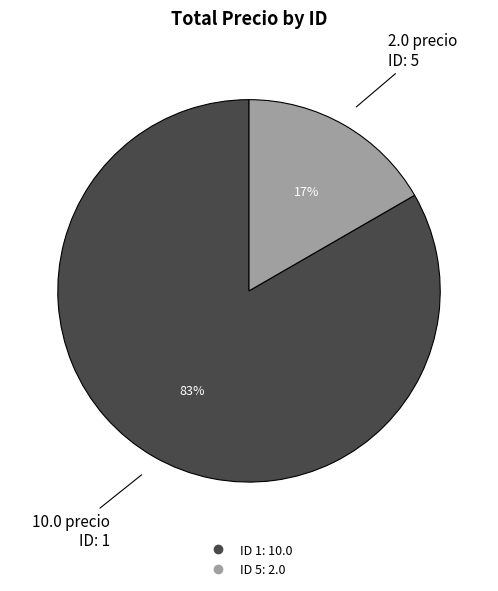

To the nearest percent, what is the average slice percentage?

50%